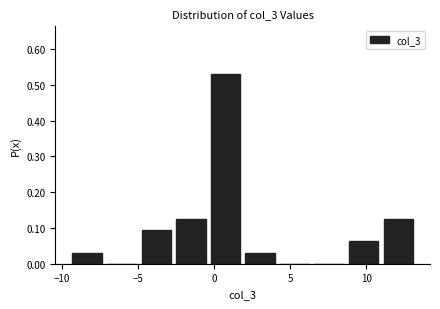

Reading left to right, transcribe this chart: for each bar, give the range it covers on the x-axis and its height. Neither the bar edges nor the heights are printed on the chart, so give them approximately, as read against the axes.

-9.5 to -7.0: 0.03
-7.0 to -5.0: 0
-5.0 to -2.5: 0.09
-2.5 to -0.5: 0.13
-0.5 to 2.0: 0.53
2.0 to 4.0: 0.03
4.0 to 6.5: 0
6.5 to 8.5: 0
8.5 to 11.0: 0.06
11.0 to 13.0: 0.13